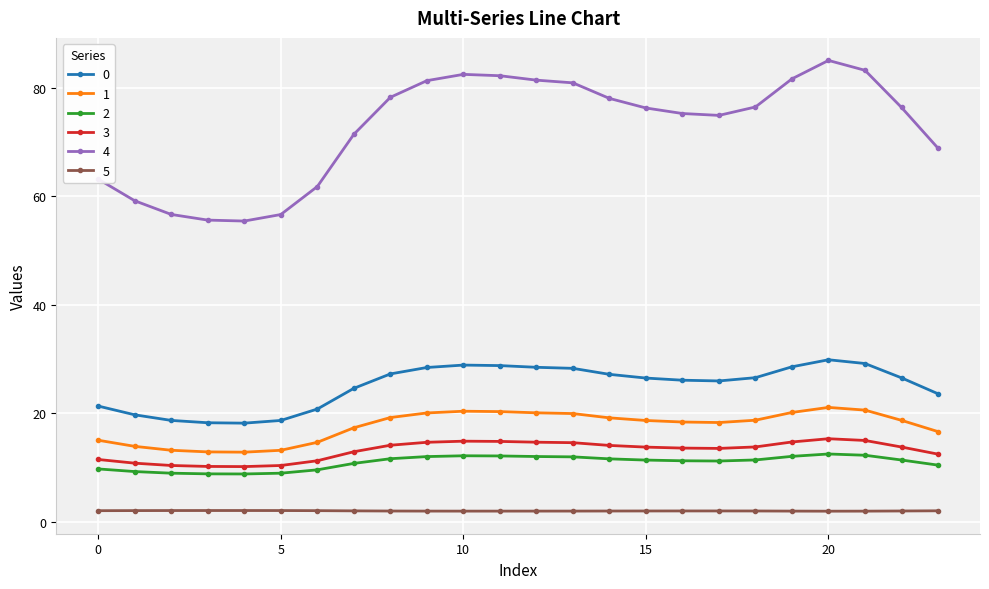

True or false: 4 and 2 cross at least once.

False